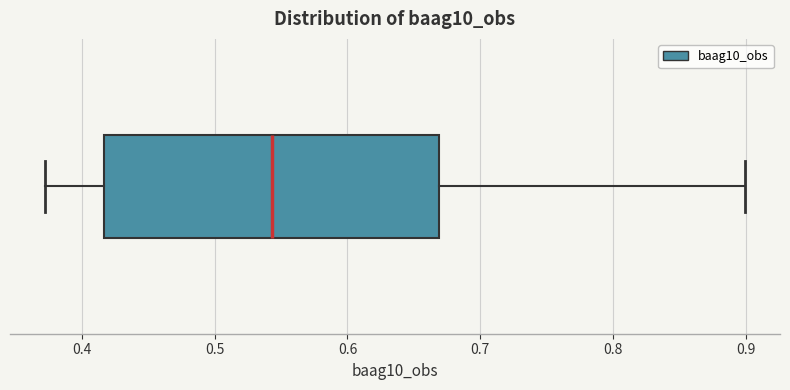

Where does the left whisker of the box end on the x-axis? The values are not printed on the chart, so give them approximately, as read against the axis.

0.37